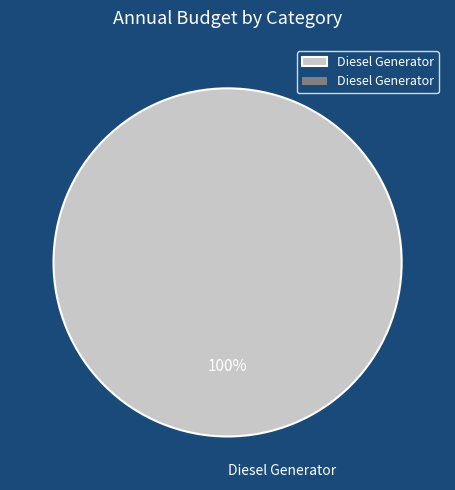

Count the number of slices in the pie.

1